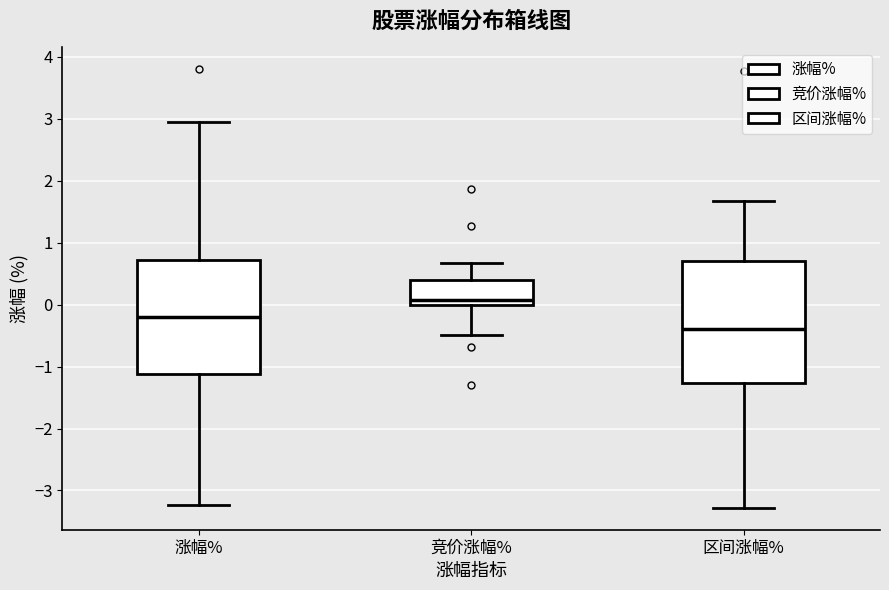

Which box has the lowest median line?

区间涨幅%